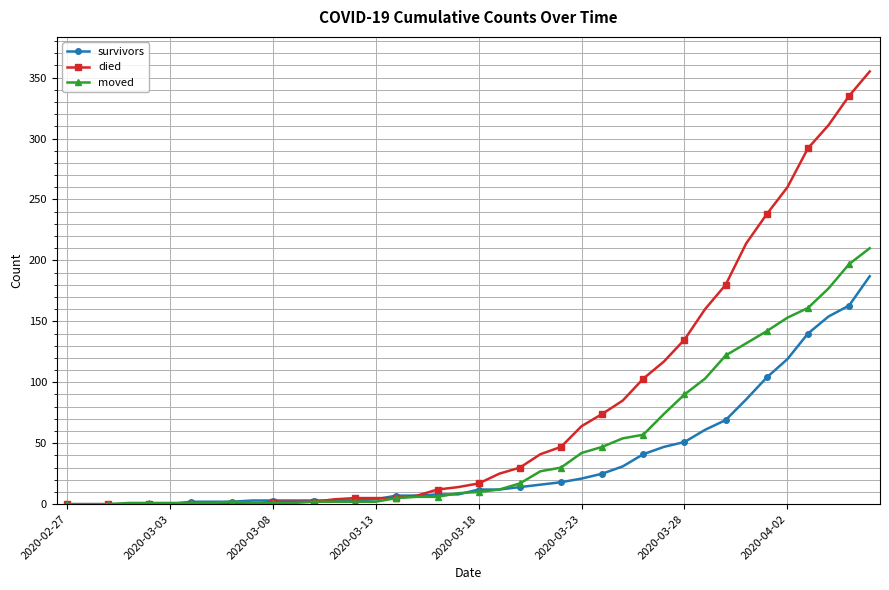

Which series has the largest range (max minus min)?

died